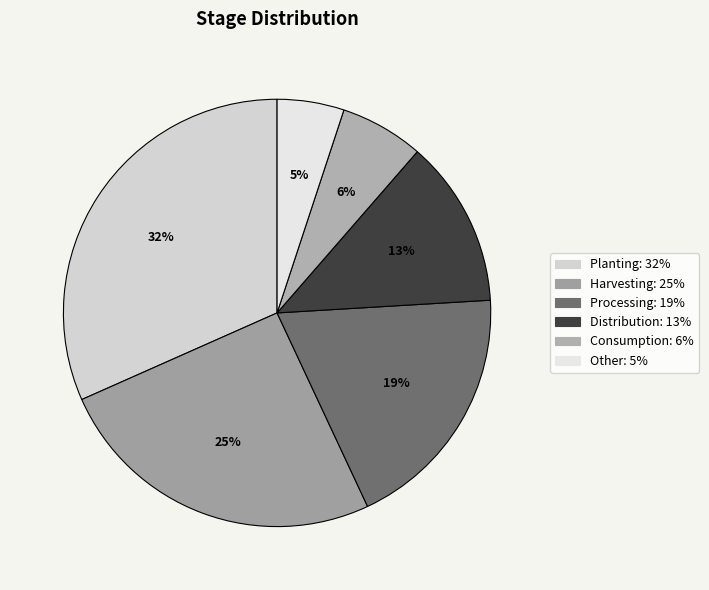

Between Harvesting and Planting, which is larger?

Planting